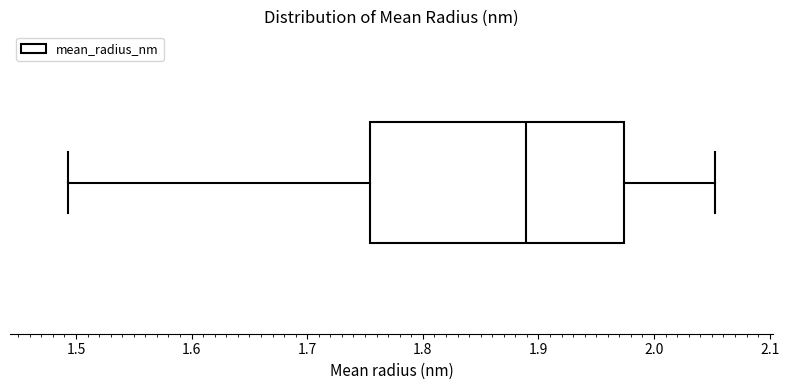

Where is the right edge of the box on the x-axis? The values are not printed on the chart, so give them approximately, as read against the axis.

1.97